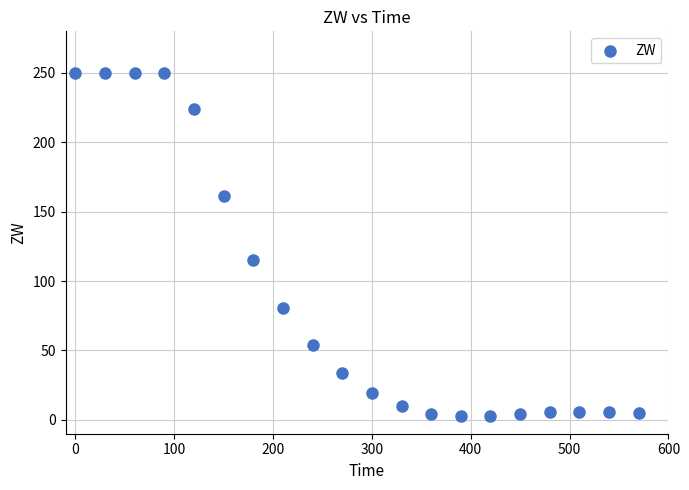

What Y value in the scatter plot is closest to 126?

114.9